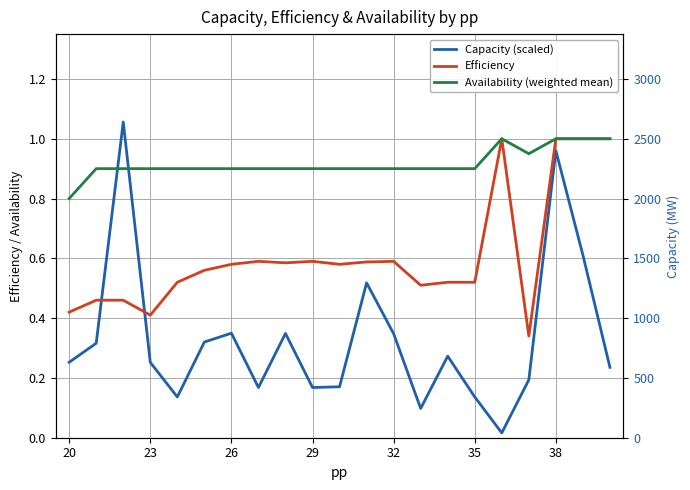

How many interior local valleys does the Capacity (scaled) series have?

5